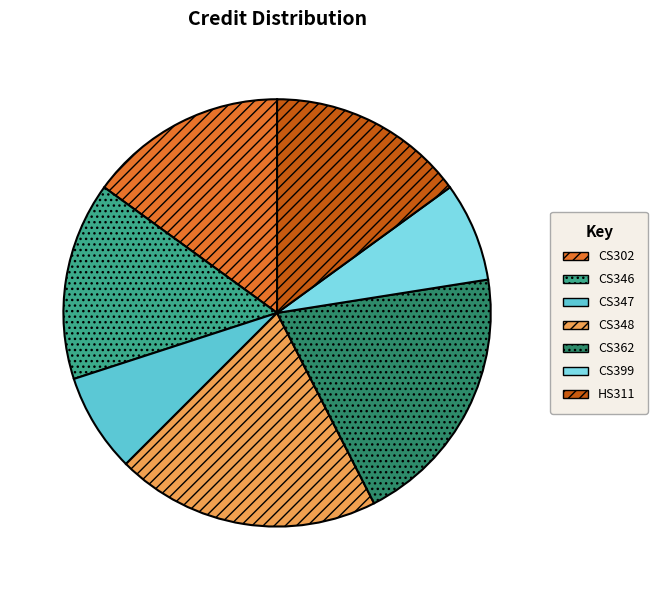

How many slices are in this pie chart?

7